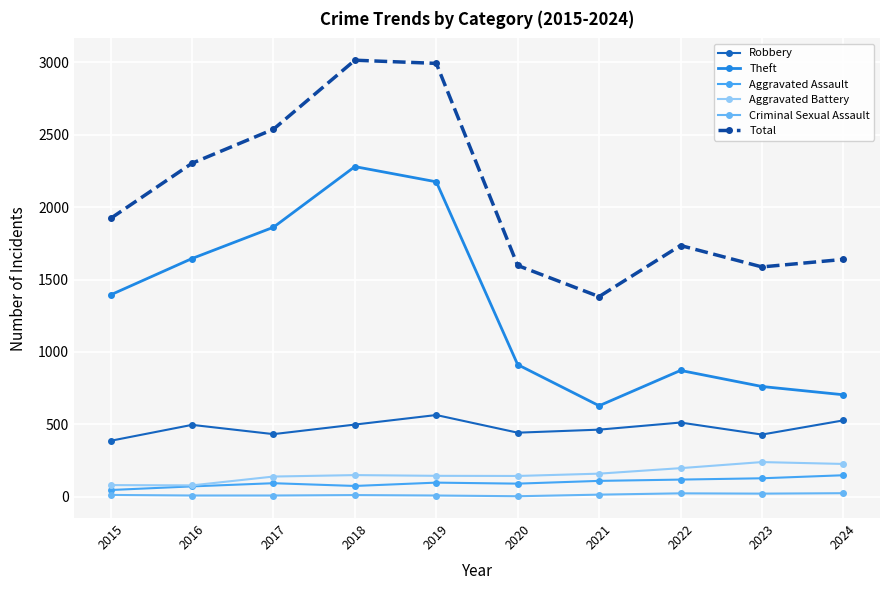

What is the minimum value shown in the chart?

3